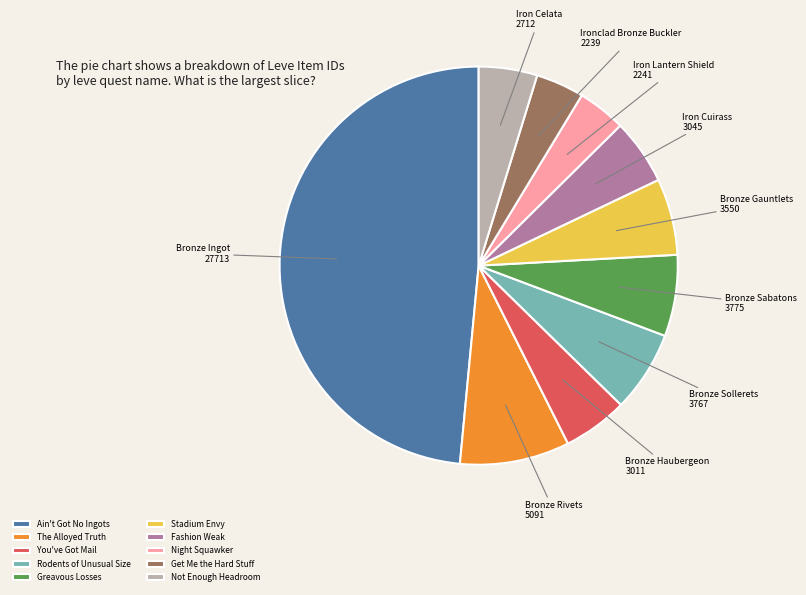

How many segments does this pie chart have?

10